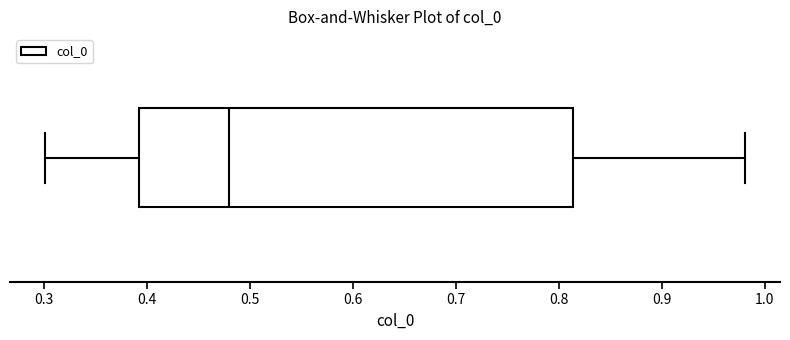

Where does the median line of the box sit on the x-axis? The values are not printed on the chart, so give them approximately, as read against the axis.

0.48